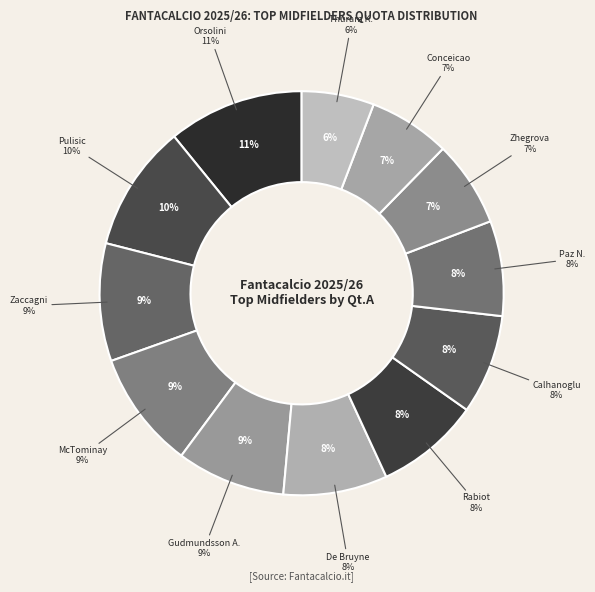

Which category has the biggest portion of the pie?

Orsolini